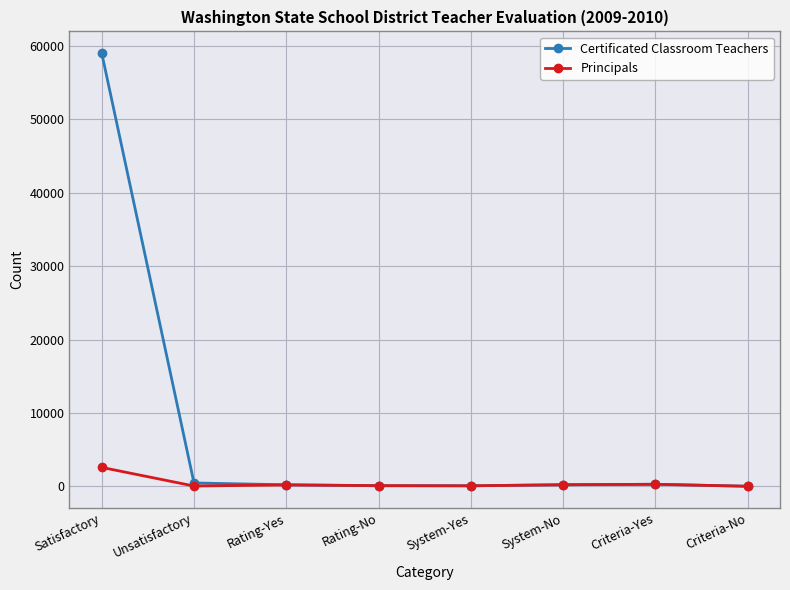

Which category has the highest value across all series?

Satisfactory